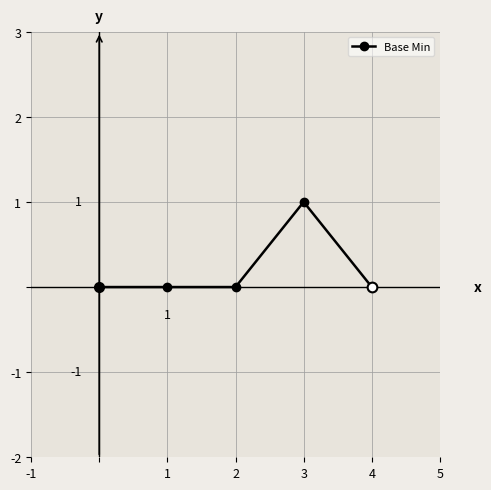

How many values are between 0 and 1?

5